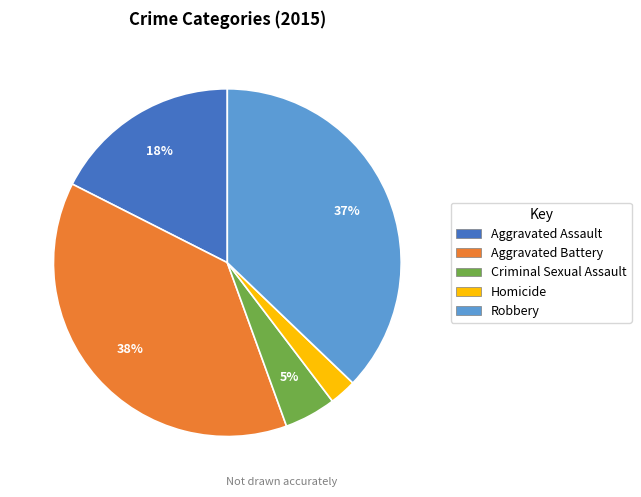

Count the number of slices in the pie.

5